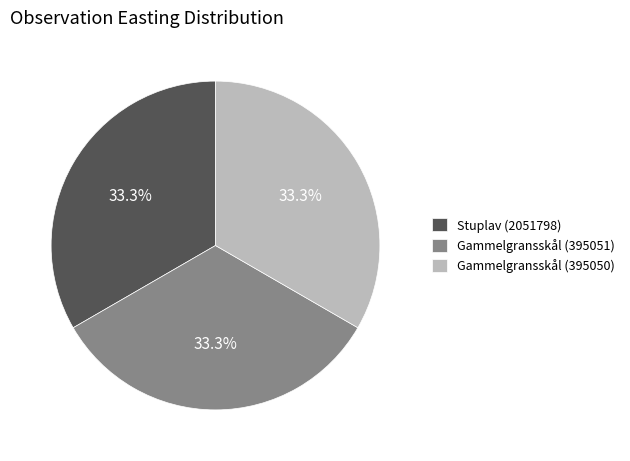

Combined, what portion of the pie is Gammelgransskål (395051) and Stuplav (2051798)?

66.7%